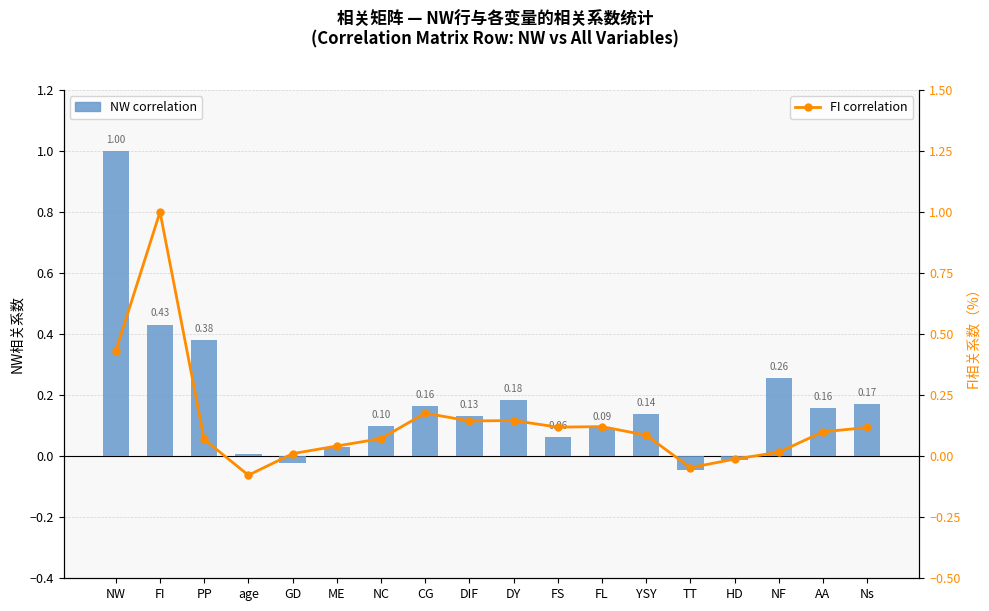

Are the bars grouped side by side (vs. stacked)?

Yes